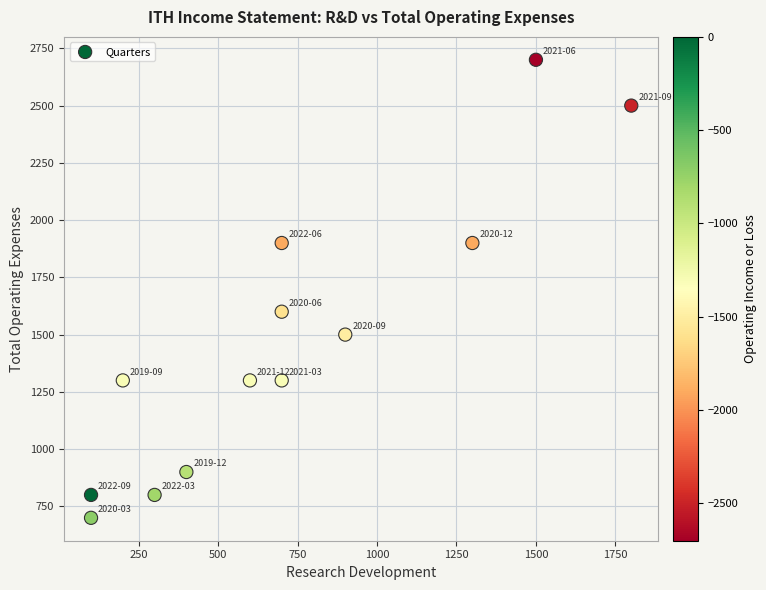

What Y value in the scatter plot is closest to 1700?

1600